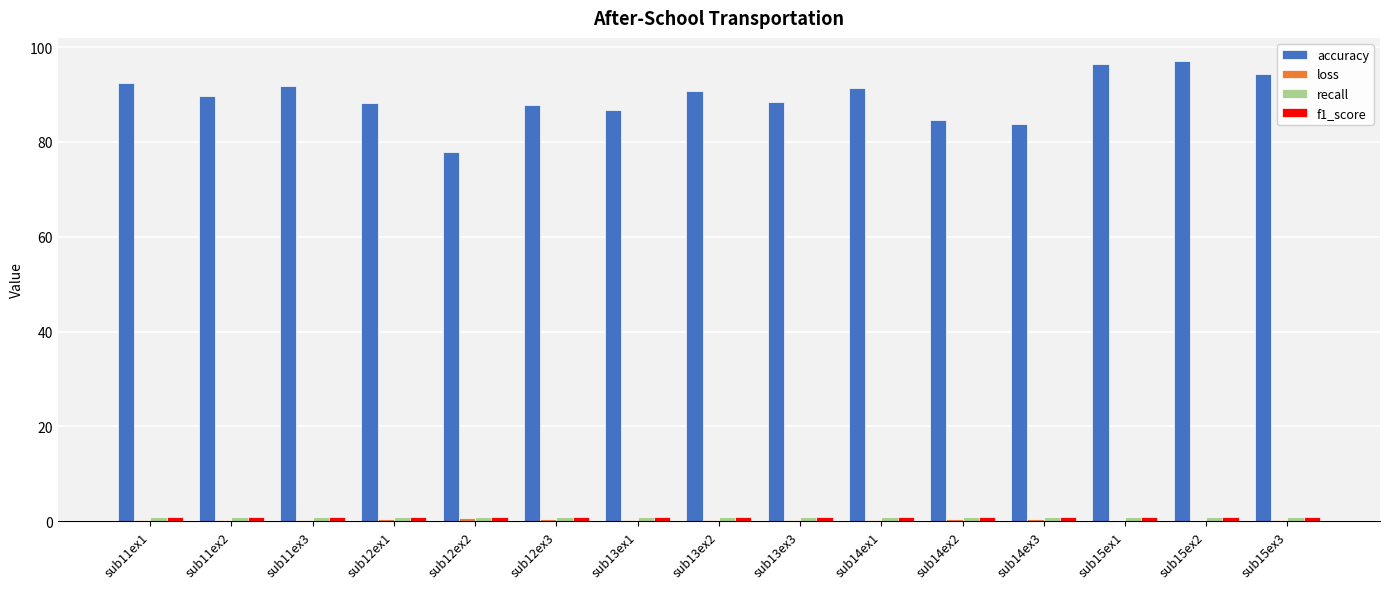

Which series has the largest total across all categories?

accuracy